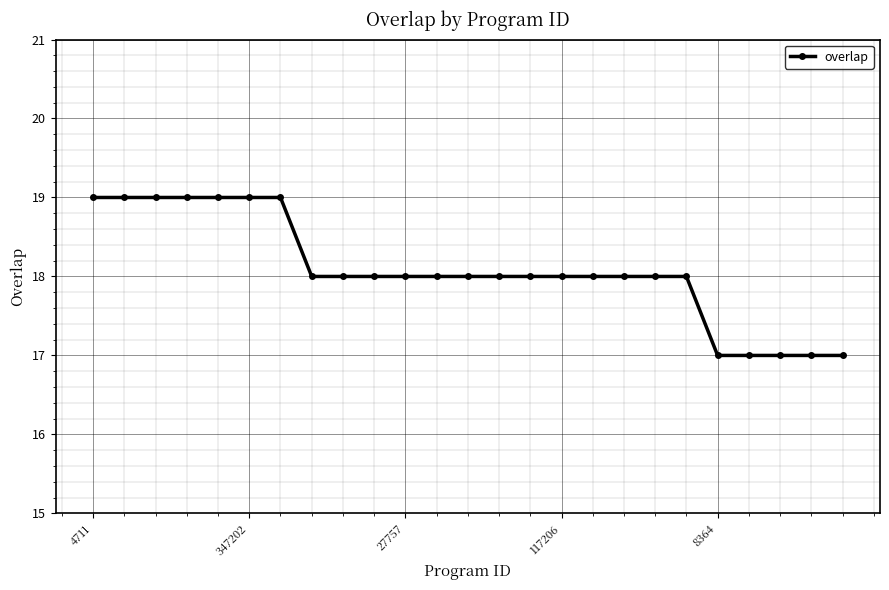

Does the chart display data point markers on the line(s)?

Yes